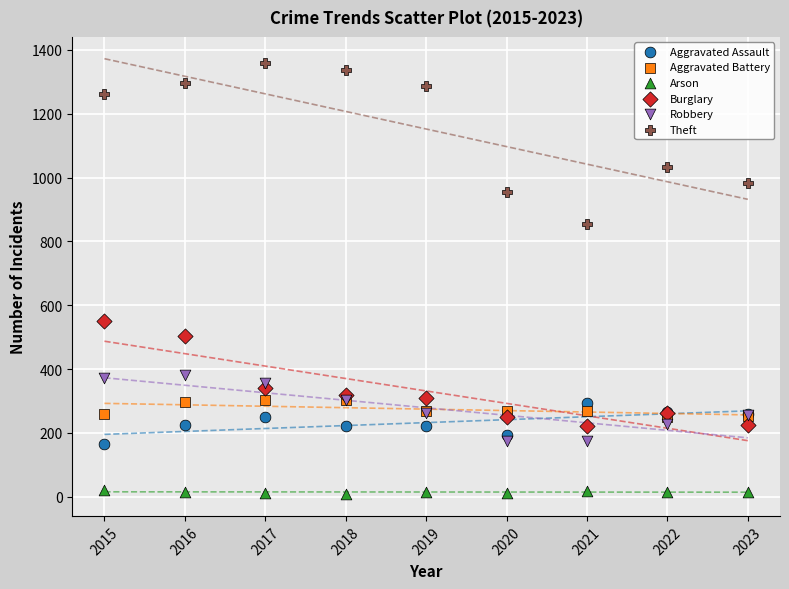

In the Theft series, what Y value is closest to 1107?

1033